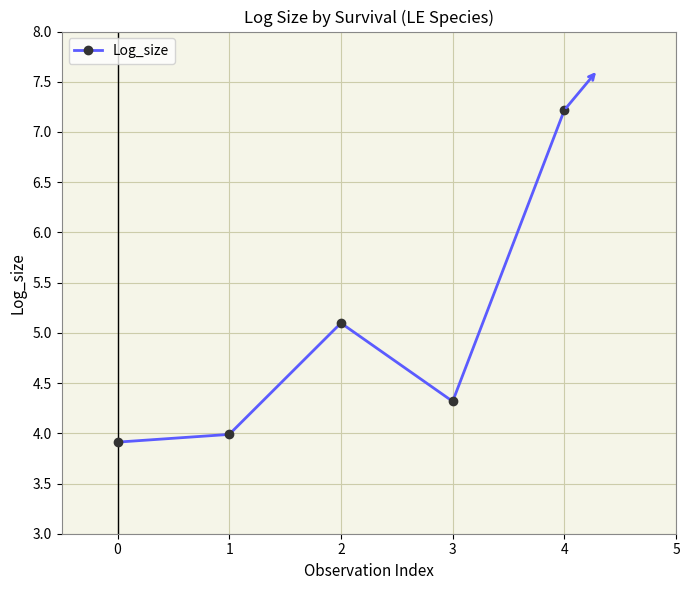

What is the difference between the maximum and minimum values?

3.3